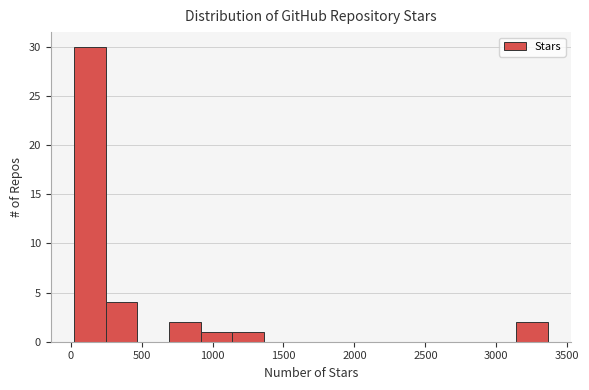

Reading left to right, transcribe this chart: for each bar, give the range it covers on the x-axis and its height. Neither the bar edges nor the heights are printed on the chart, so give them approximately, as read against the axes.

50 to 250: 30
250 to 450: 4
450 to 700: 0
700 to 900: 2
900 to 1150: 1
1150 to 1350: 1
1350 to 1600: 0
1600 to 1800: 0
1800 to 2050: 0
2050 to 2250: 0
2250 to 2450: 0
2450 to 2700: 0
2700 to 2900: 0
2900 to 3150: 0
3150 to 3350: 2